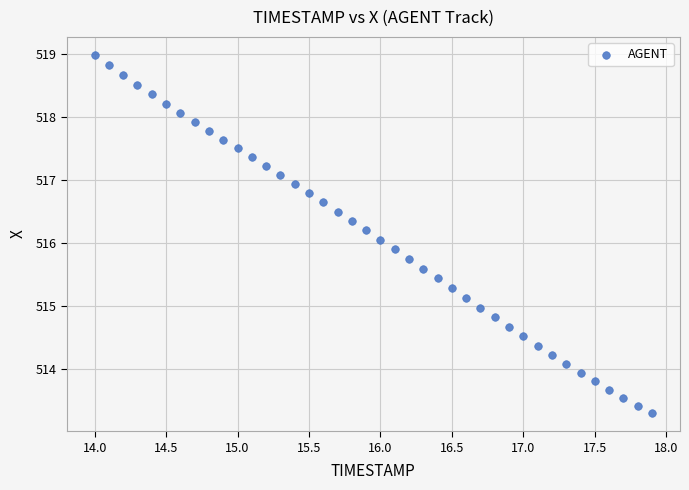

What is the range of X values (max minus min)?

3.9